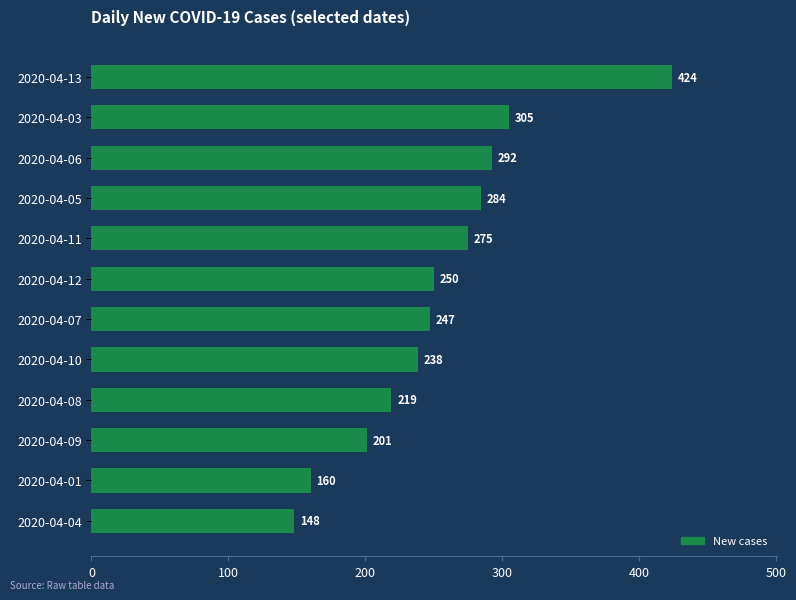

Rank the categories by value from highest to lowest.

2020-04-13, 2020-04-03, 2020-04-06, 2020-04-05, 2020-04-11, 2020-04-12, 2020-04-07, 2020-04-10, 2020-04-08, 2020-04-09, 2020-04-01, 2020-04-04